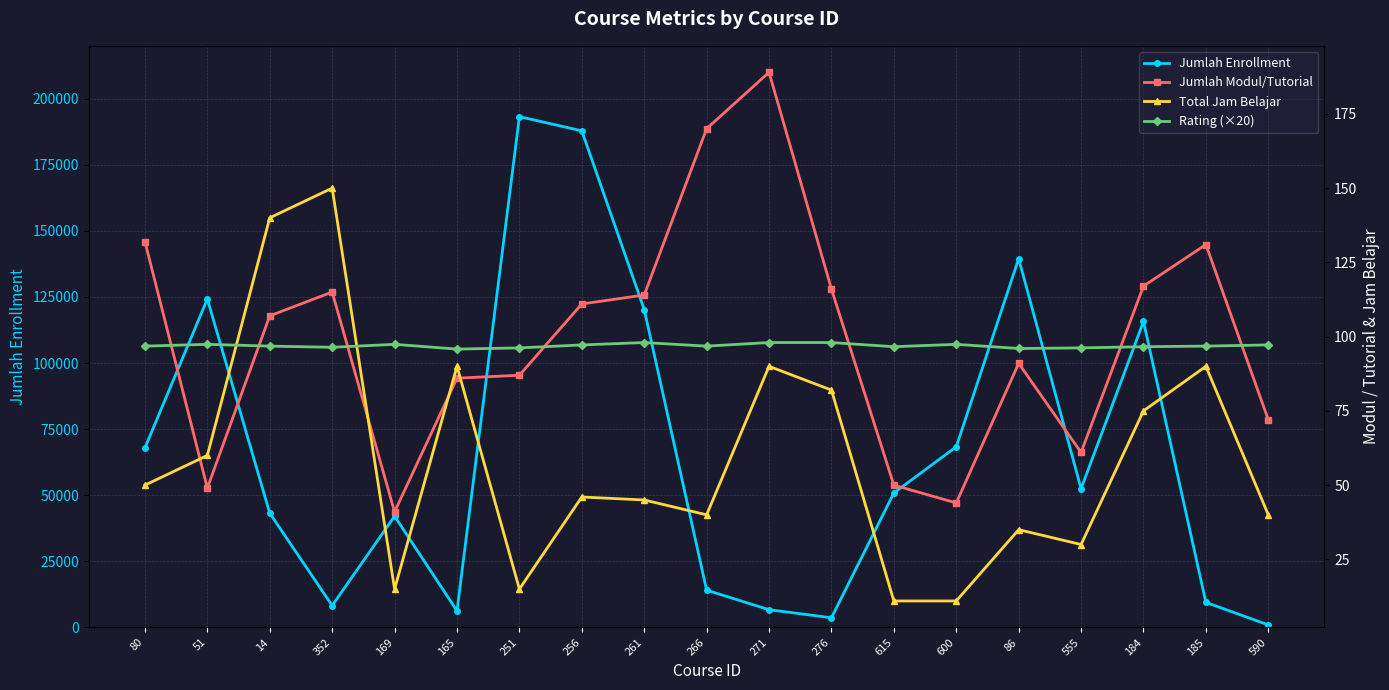

Where is the first local minimum for Rating (×20)?

352